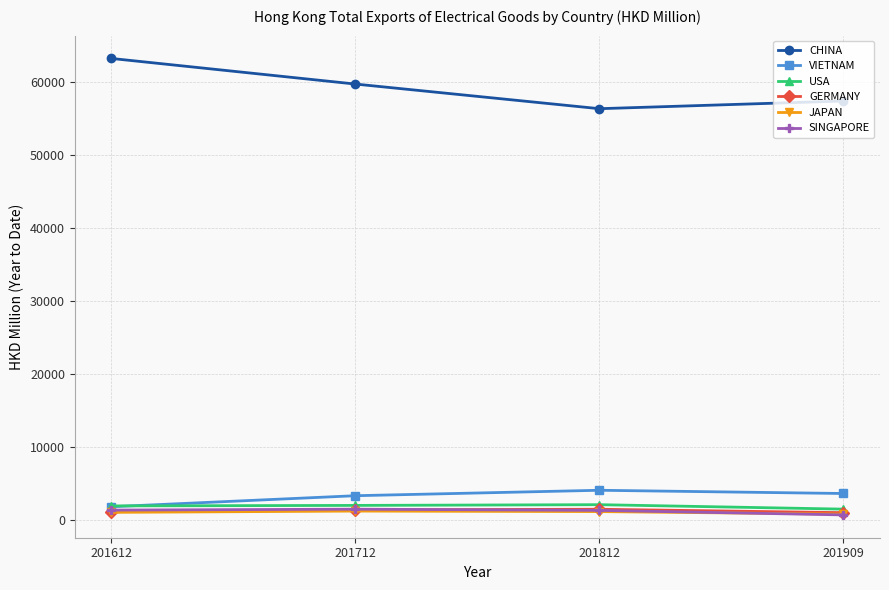

What is the lowest value of the USA series?

1496.7